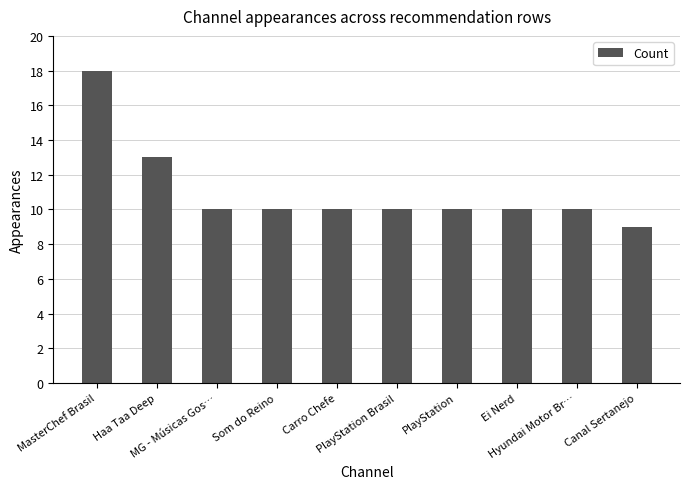

Count the number of data series in this chart.

1